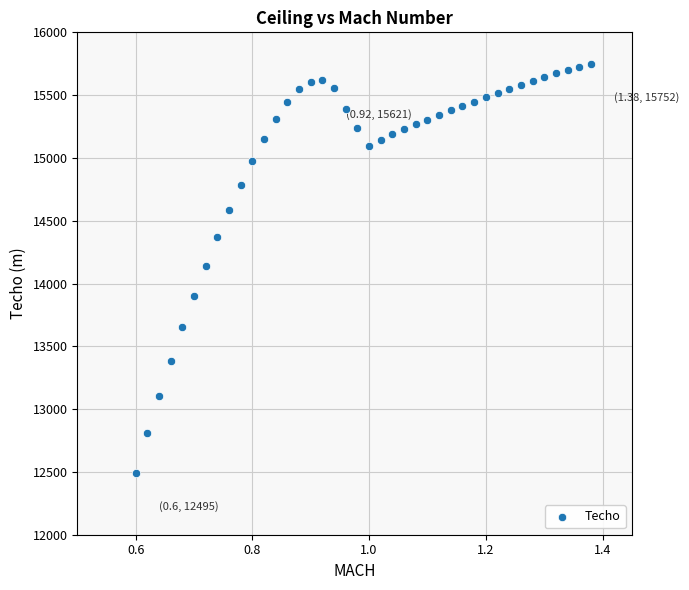

What is the range of X values (max minus min)?

0.8